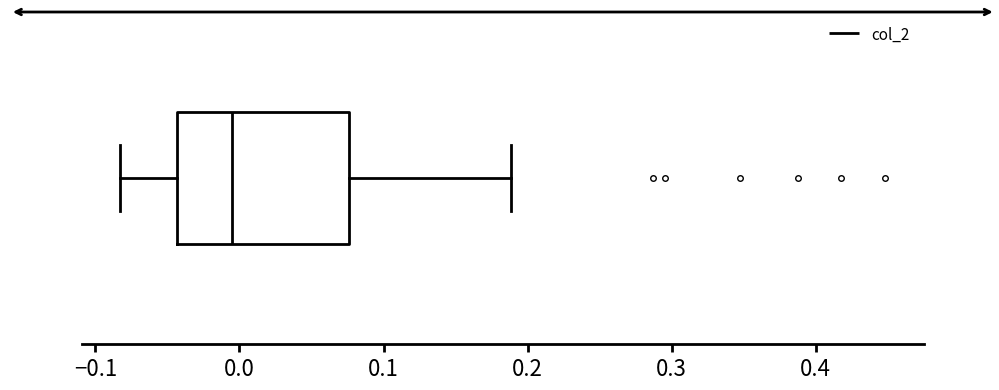

Transcribe this box plot: give where the median line is, the range the box spans, and where the two whiskers end, as read against the x-axis. The values are not printed on the chart, so give them approximately, as read against the axis.

median -0.01, box -0.04 to 0.08, whiskers -0.08 to 0.19